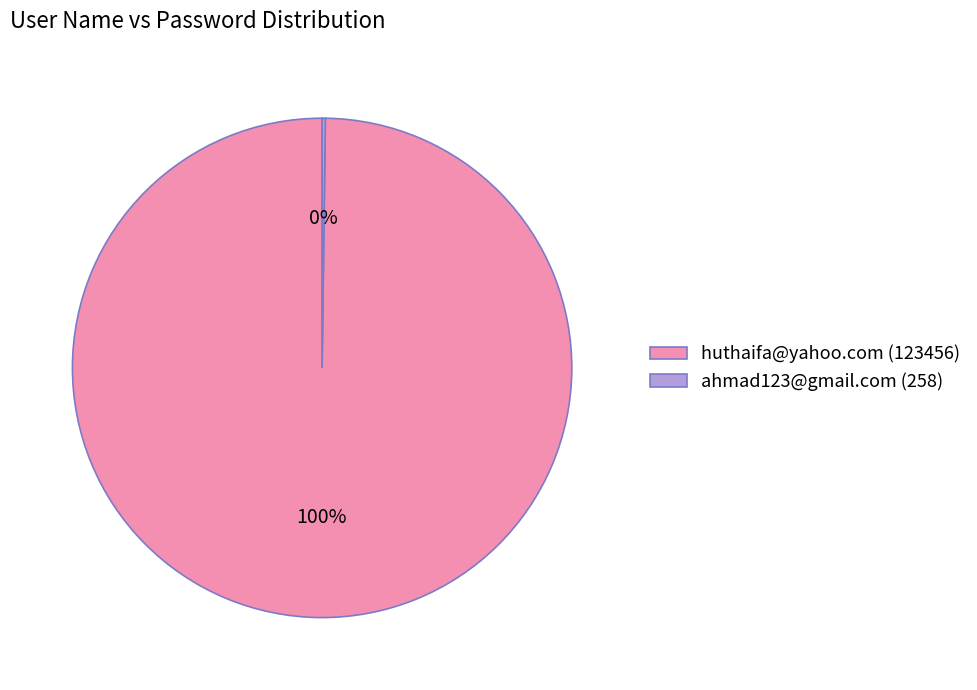

Is huthaifa@yahoo.com (123456) the majority of the pie?

Yes